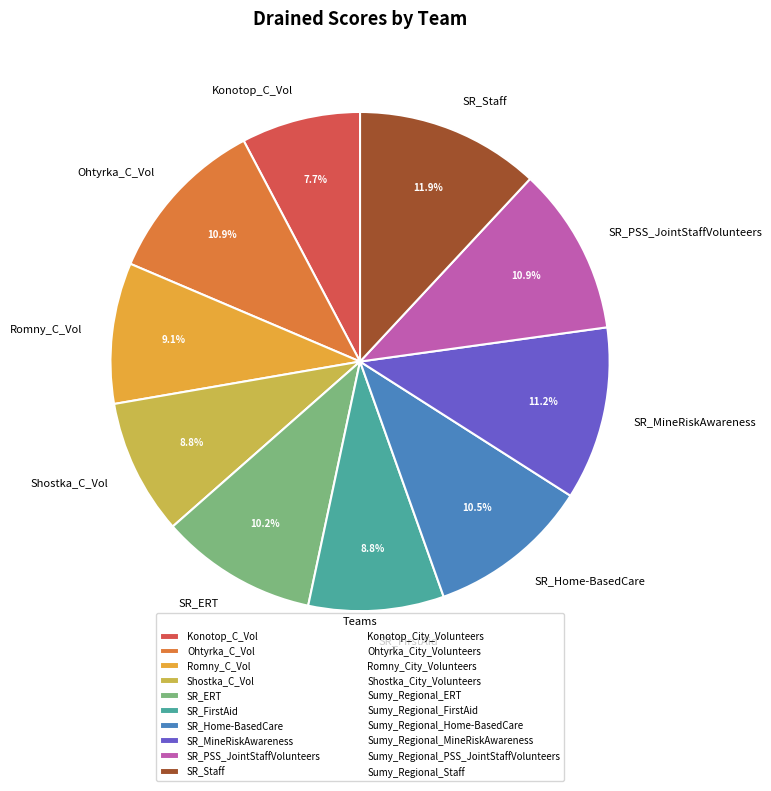

Combined, do SR_Staff and SR_ERT account for over 50%?

No